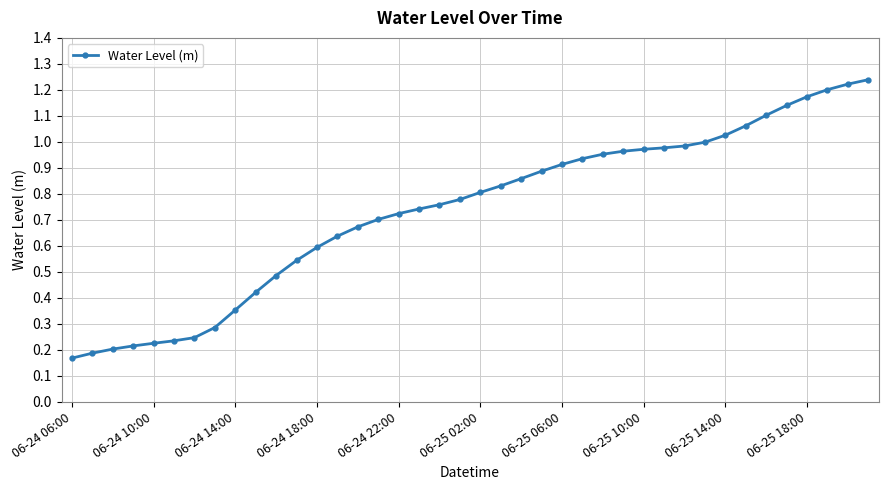

Is this an area chart (filled region under the line)?

No